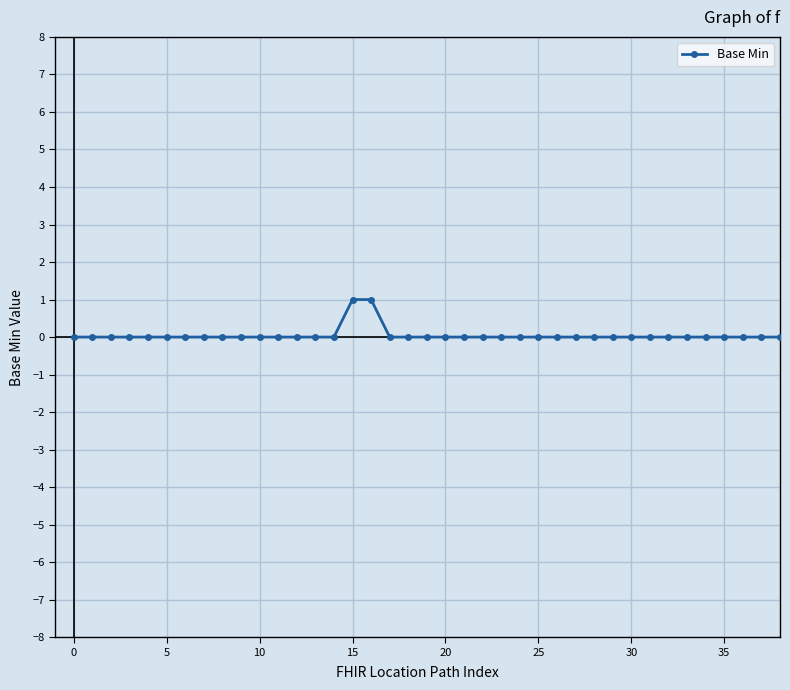

What is the value of the 16th point from the left?

1